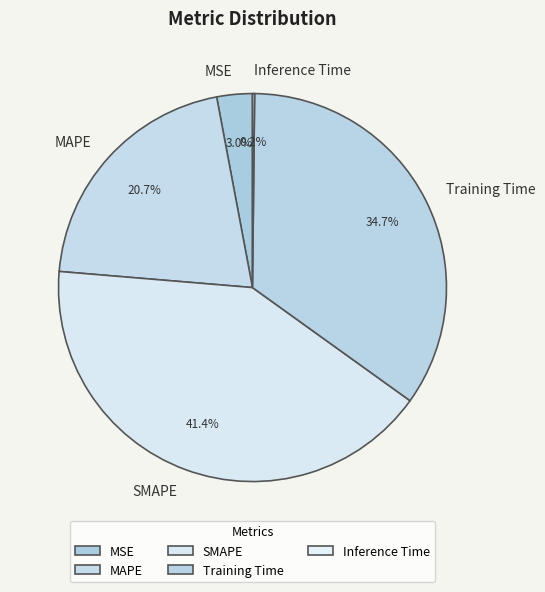

Combined, do MSE and Training Time account for over 50%?

No